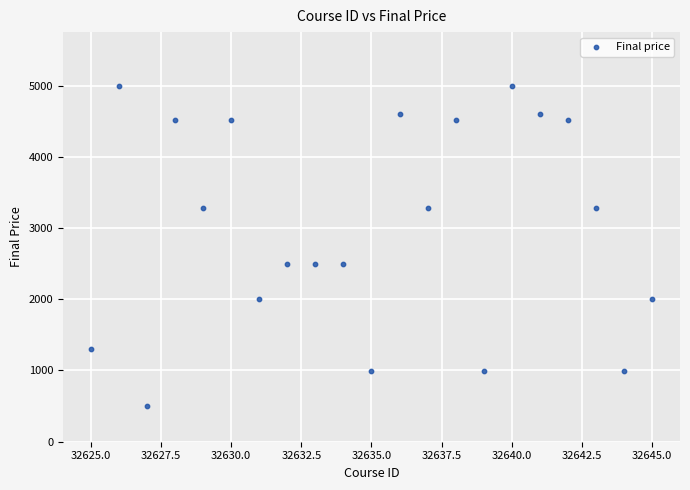

What is the range of X values (max minus min)?

20.0